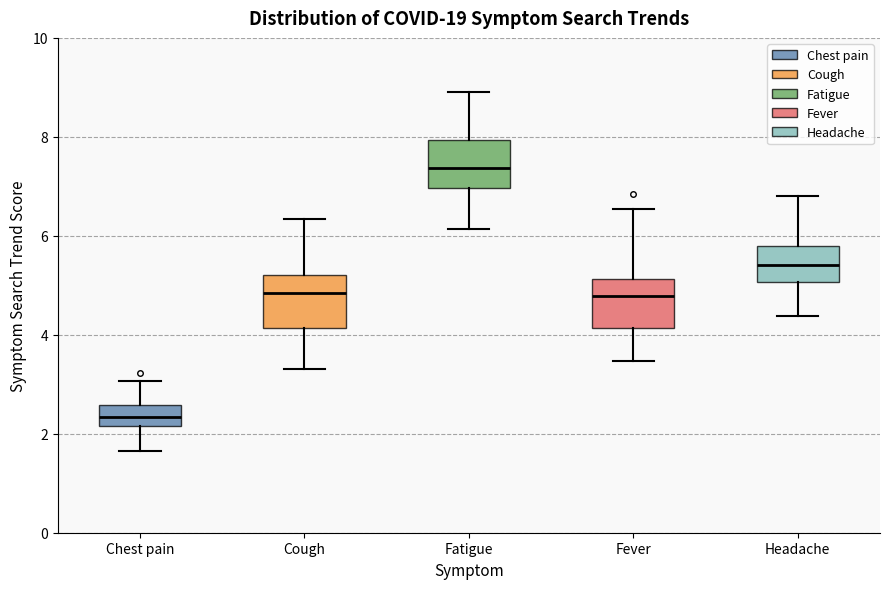

Reading left to right, read every box against the y-axis: the position of its median line, the range the box covers, and the ends of its whiskers. The values are not printed on the chart, so give them approximately, as read against the axis.

Chest pain: median 2.4, box 2.2 to 2.6, whiskers 1.6 to 3.0
Cough: median 4.8, box 4.2 to 5.2, whiskers 3.4 to 6.4
Fatigue: median 7.4, box 7.0 to 8.0, whiskers 6.2 to 9.0
Fever: median 4.8, box 4.2 to 5.2, whiskers 3.4 to 6.6
Headache: median 5.4, box 5.0 to 5.8, whiskers 4.4 to 6.8